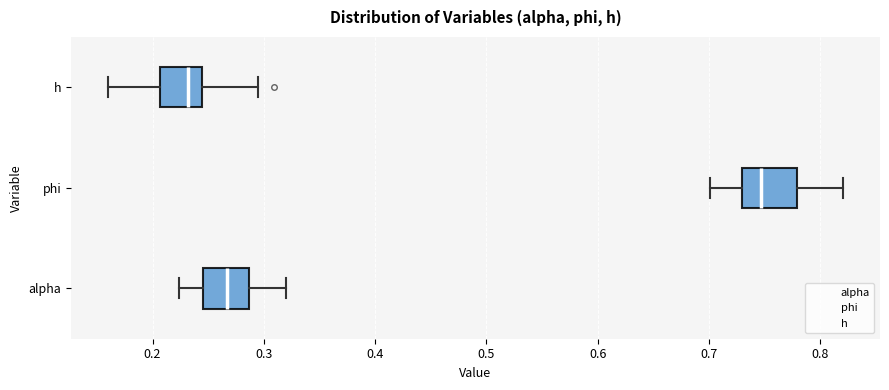

Reading bottom to top, read every box against the x-axis: the position of its median line, the range the box covers, and the ends of its whiskers. The values are not printed on the chart, so give them approximately, as read against the axis.

alpha: median 0.27, box 0.25 to 0.29, whiskers 0.22 to 0.32
phi: median 0.75, box 0.73 to 0.78, whiskers 0.70 to 0.82
h: median 0.23, box 0.21 to 0.24, whiskers 0.16 to 0.29